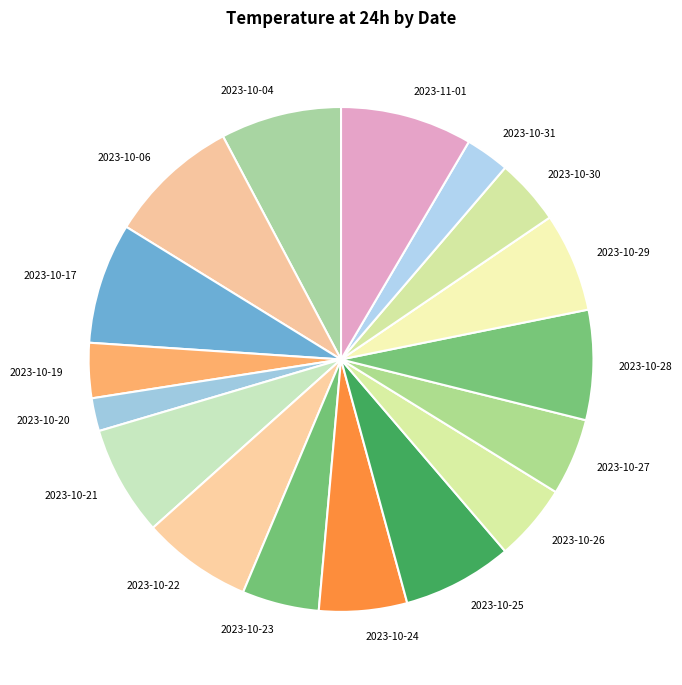

Do 2023-10-26 and 2023-10-04 together represent more than half of the pie?

No